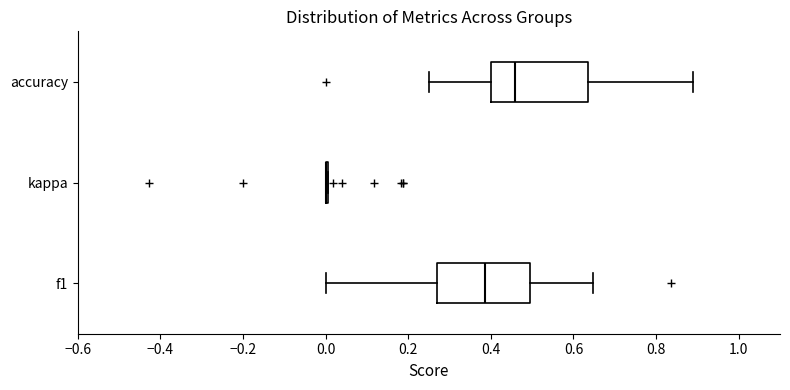

Reading bottom to top, transcribe this box plot: for each box, give where its median line is, the range the box spans, and where its two whiskers end, as read against the x-axis. The values are not printed on the chart, so give them approximately, as read against the axis.

f1: median 0.38, box 0.28 to 0.50, whiskers 0.00 to 0.64
kappa: box collapsed to a line at 0.00, whiskers 0.00 to 0.00
accuracy: median 0.46, box 0.40 to 0.64, whiskers 0.26 to 0.88